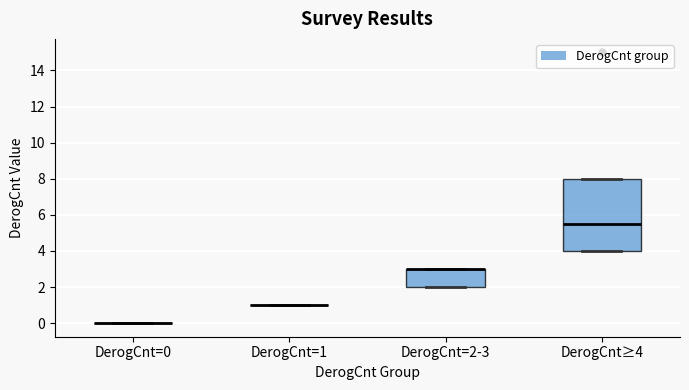

Reading left to right, read every box against the y-axis: the position of its median line, the range the box covers, and the ends of its whiskers. The values are not printed on the chart, so give them approximately, as read against the axis.

DerogCnt=0: box collapsed to a line at 0.0, whiskers 0.0 to 0.0
DerogCnt=1: box collapsed to a line at 1.0, whiskers 1.0 to 1.0
DerogCnt=2-3: median 3.0 (drawn on the box's upper edge), box 2.0 to 3.0, whiskers 2.0 to 3.0
DerogCnt≥4: median 5.6, box 4.0 to 8.0, whiskers 4.0 to 8.0